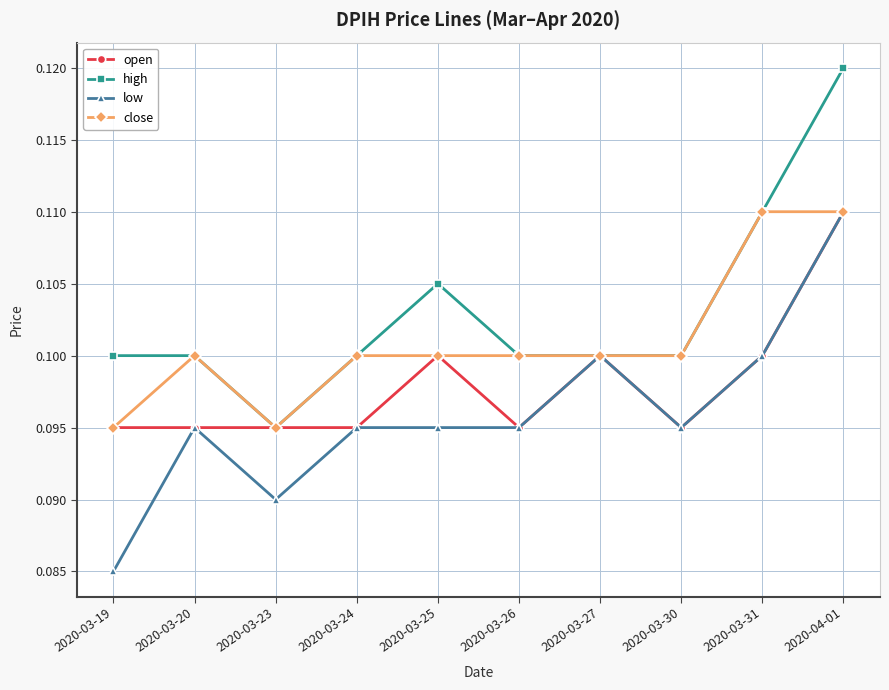

True or false: low has a value of 0.0 at 2020-03-31.

False